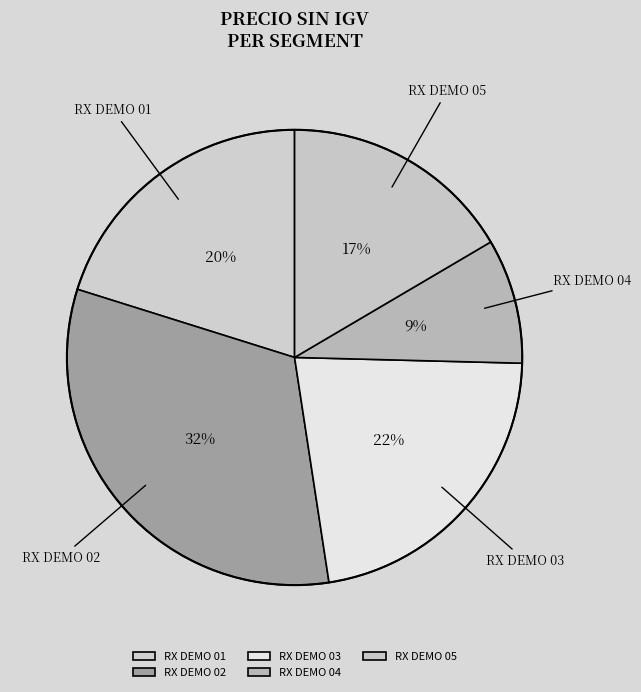

What percentage is the RX DEMO 03 slice, to the nearest percent?

22%